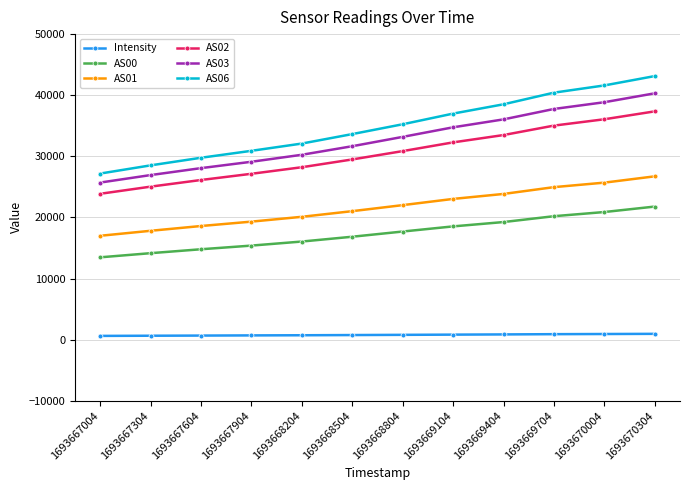

What is the value of the AS02 point at the 12th from the left?

37358.0